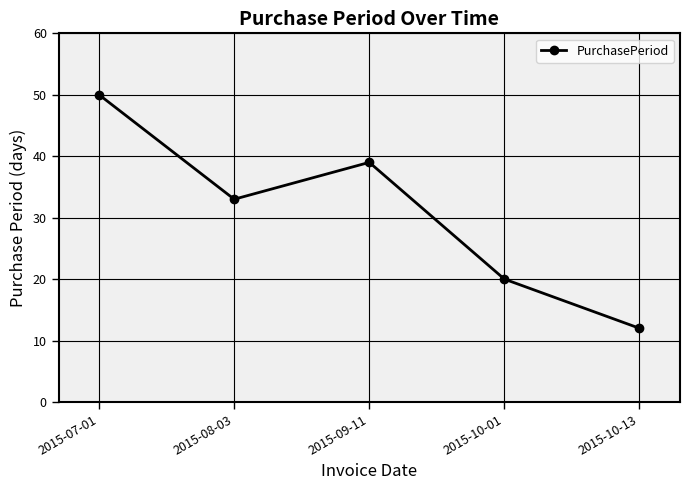

What is the sum of the values at 2015-10-13 and 2015-10-01?

32